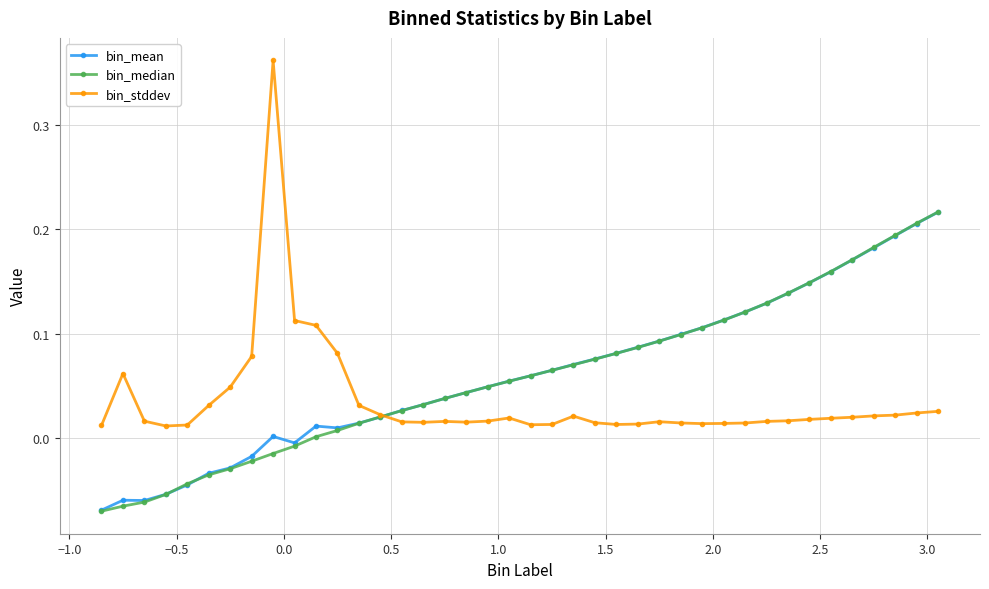

True or false: bin_stddev has more than 2 points higher than both neighbors.

True